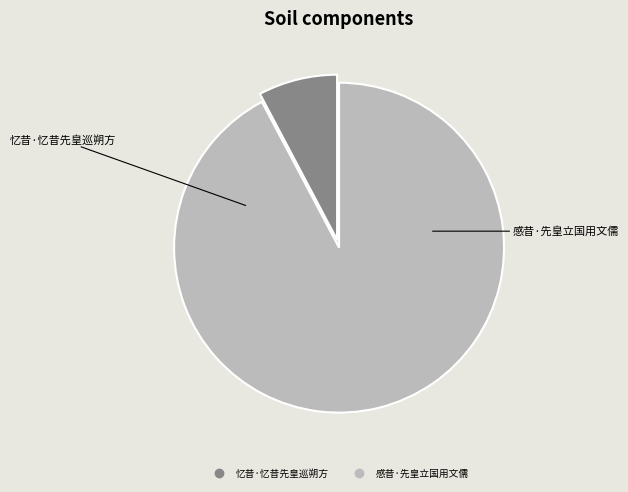

The 忆昔·忆昔先皇巡朔方 slice represents 1% of the pie. True or false?

False